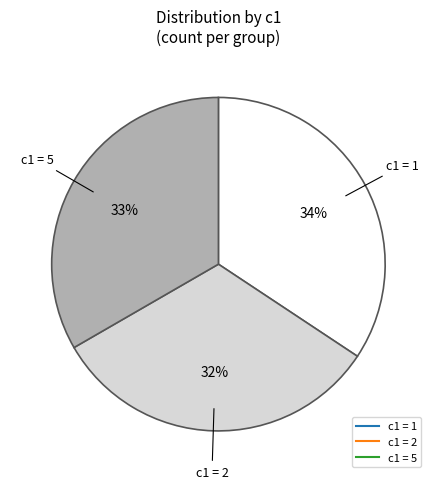

Is there any slice that represents more than half of the pie?

No